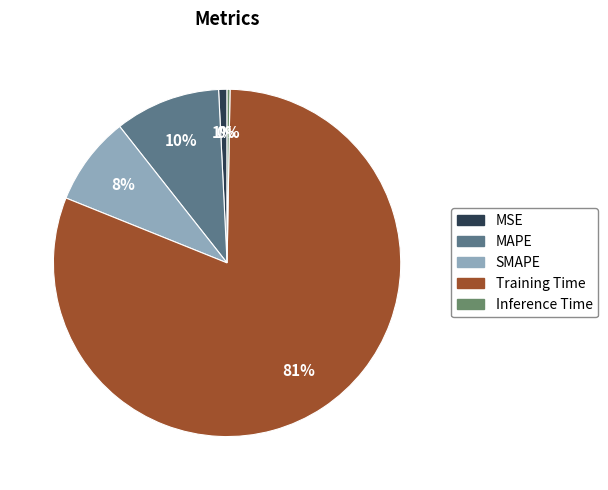

Combined, what portion of the pie is Inference Time and MSE?

1.1%